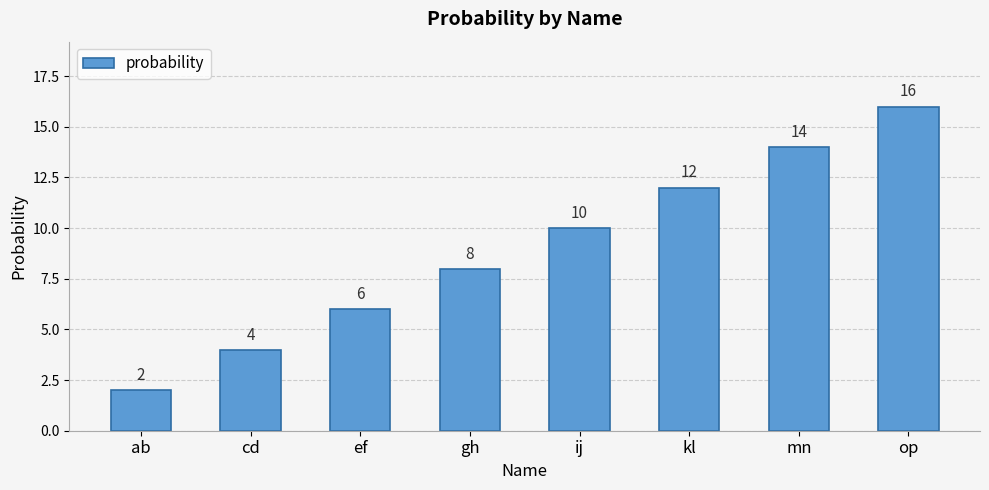

What is the average value?

9